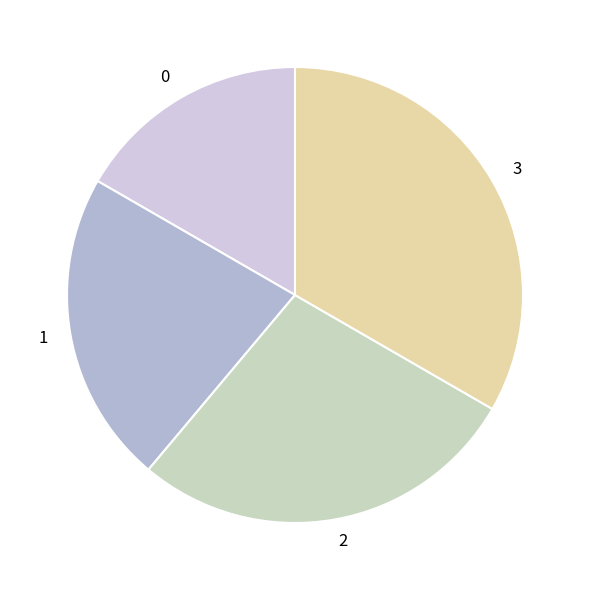

Do 1 and 0 together represent more than half of the pie?

No